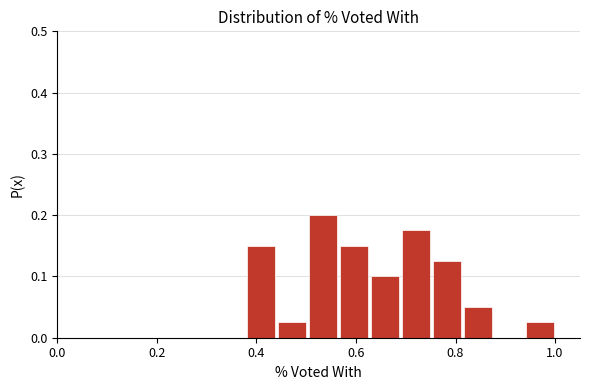

Read against the x-axis, roughly where is the centre of the tallest bar?

0.54